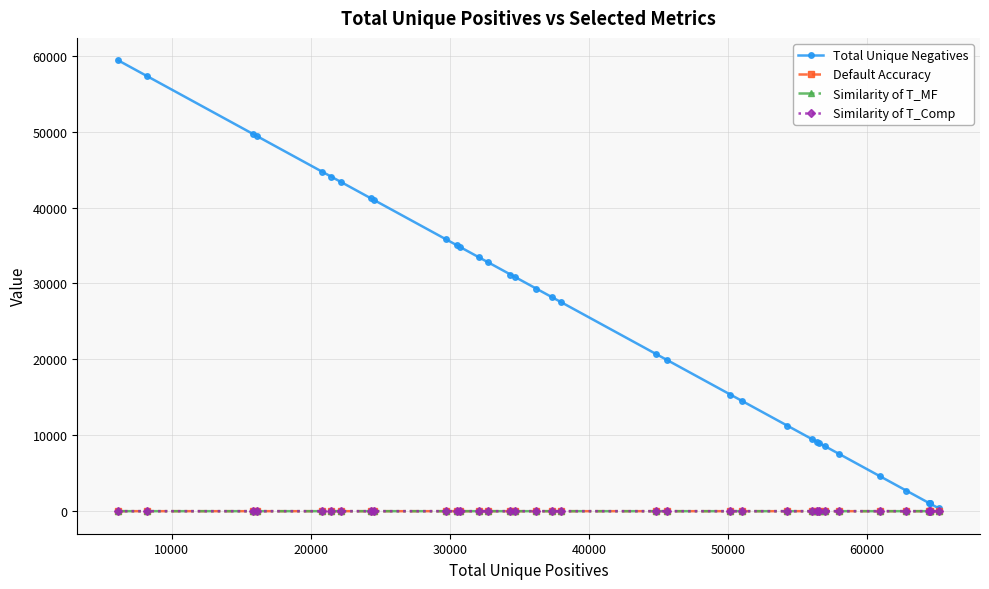

Which series has the largest total across all categories?

Total Unique Negatives